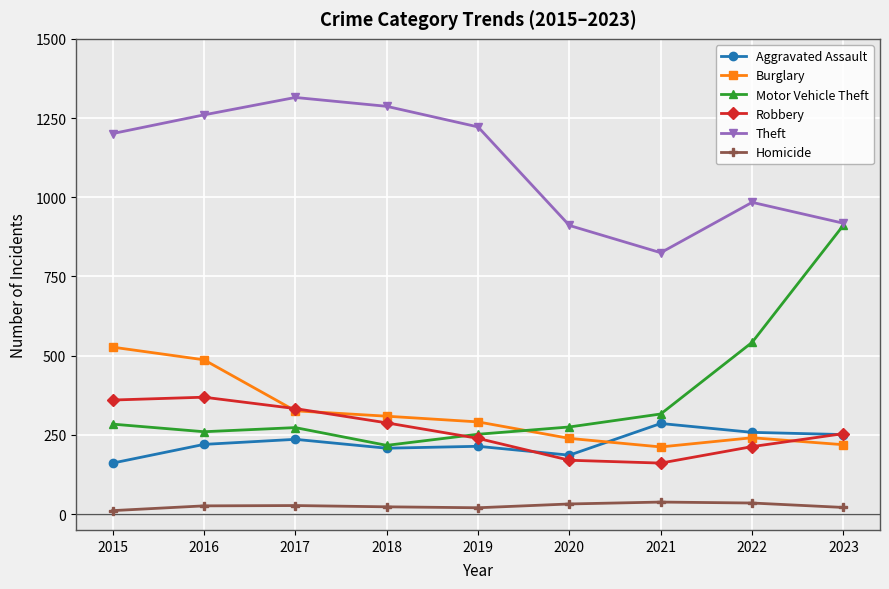

What is the sum of all Homicide values?

233